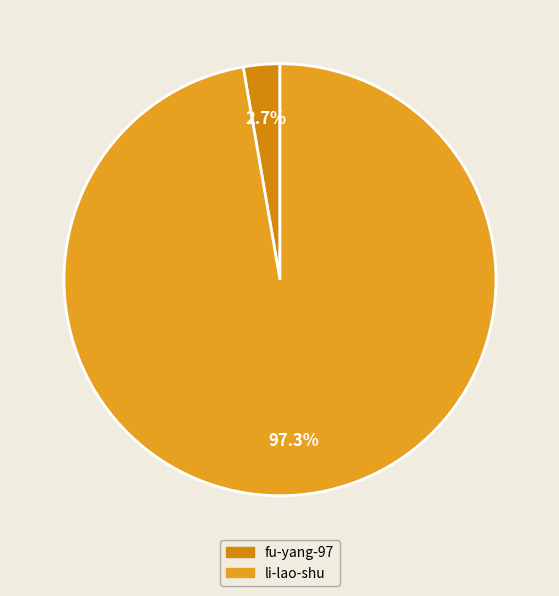

To the nearest percent, what is the average slice percentage?

50%